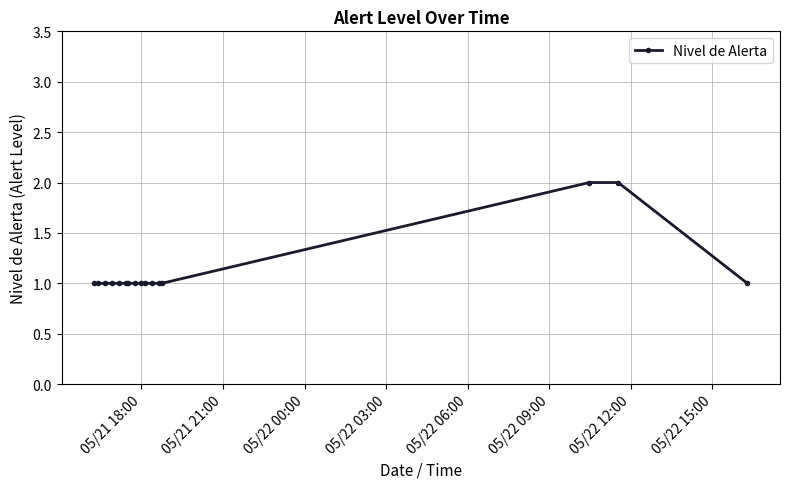

What is the sum of all values?

18